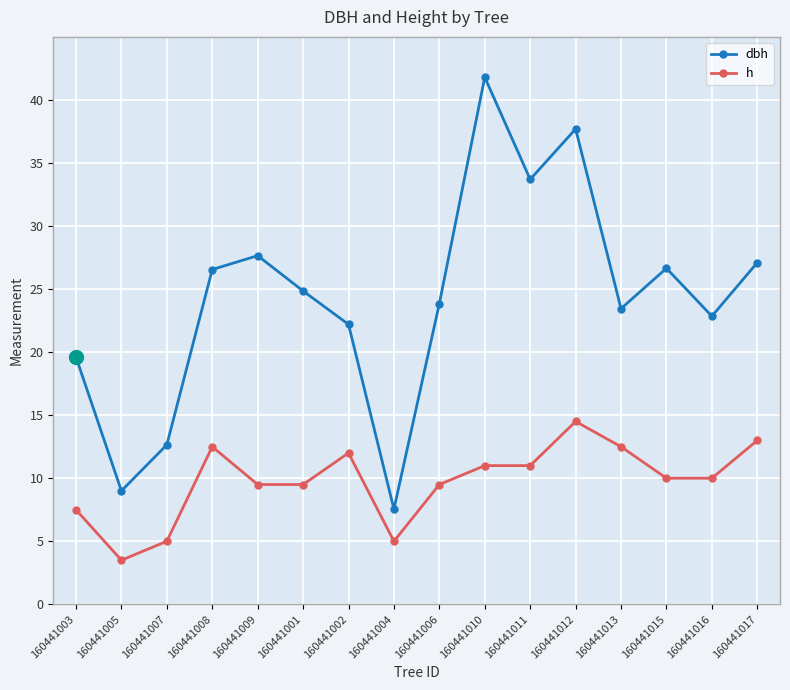

Count the number of data series in this chart.

2